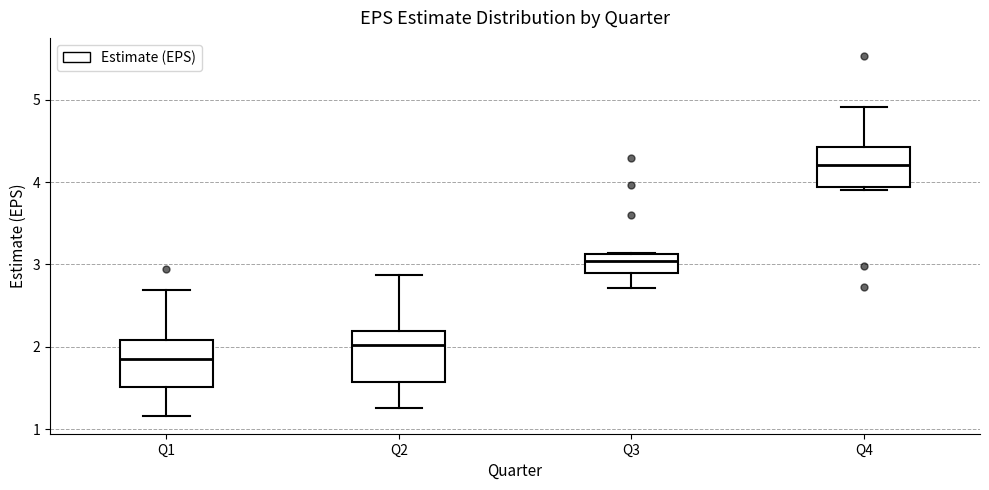

Where does the upper whisker of the box for Q1 end on the y-axis? The values are not printed on the chart, so give them approximately, as read against the axis.

2.7